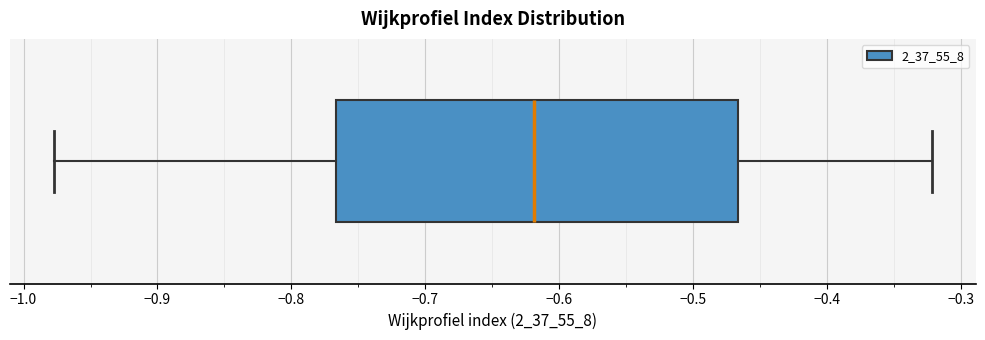

Where does the right whisker of the box end on the x-axis? The values are not printed on the chart, so give them approximately, as read against the axis.

-0.32